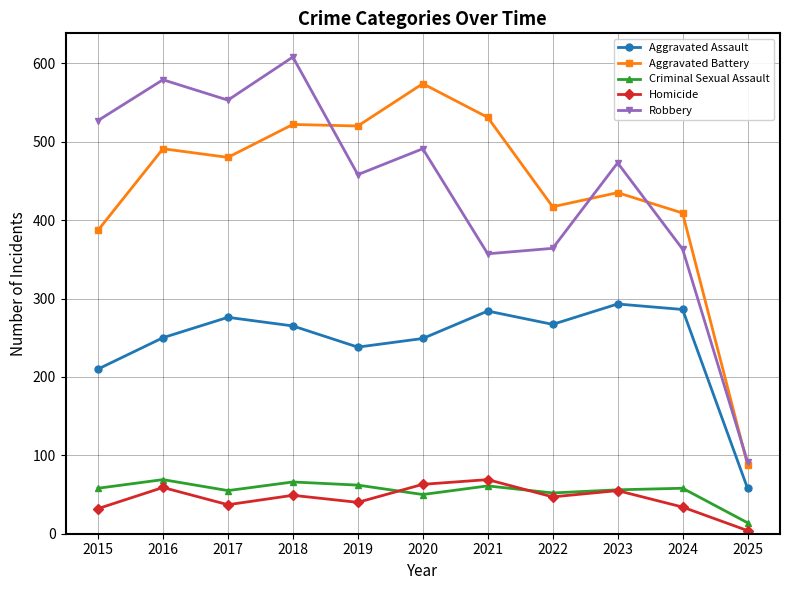

Count the number of categories in the chart.

11